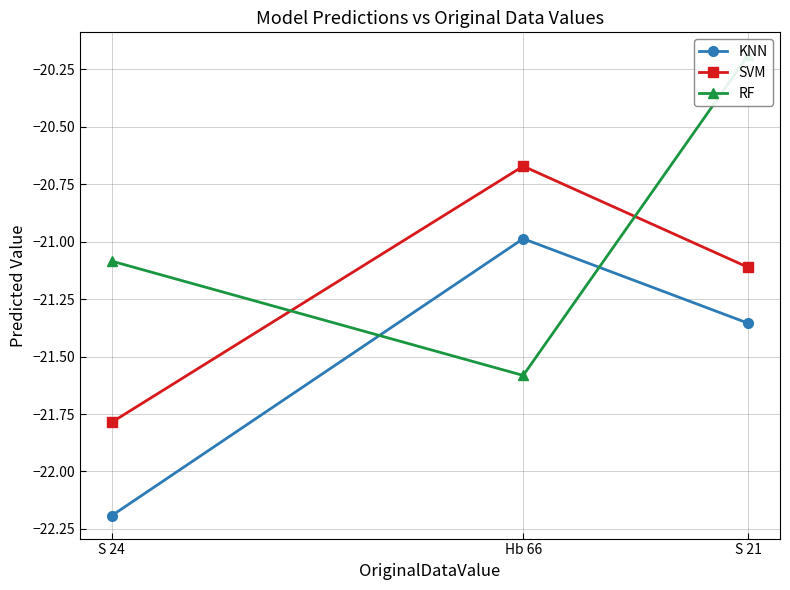

Reading left to right, what are all the values shown in this chart?

KNN: S 24=-22.2	Hb 66=-21.0	S 21=-21.4
SVM: S 24=-21.8	Hb 66=-20.7	S 21=-21.1
RF: S 24=-21.1	Hb 66=-21.6	S 21=-20.2